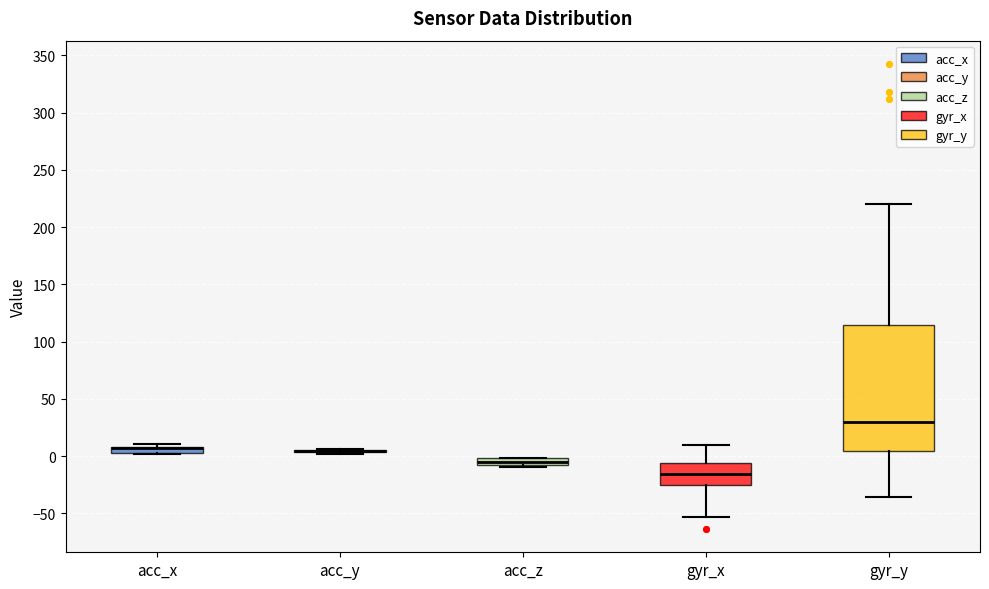

Comparing the boxes themselves (not the whiskers), which one is the tallest?

gyr_y